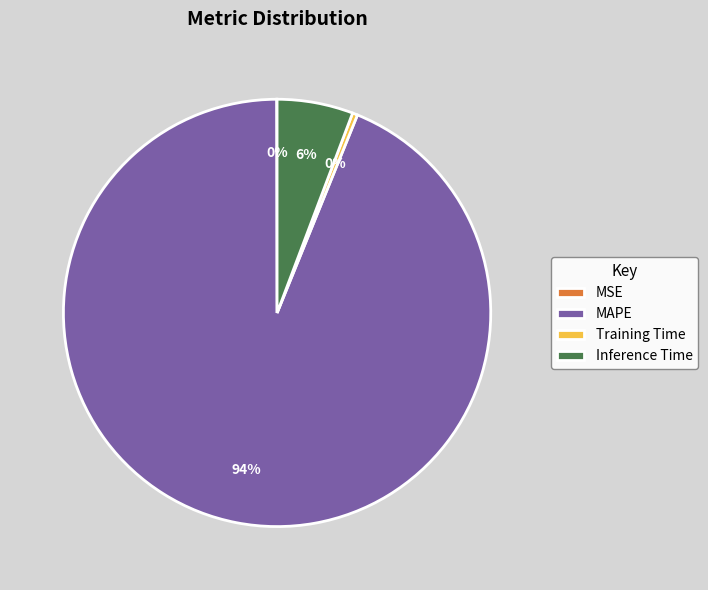

The Inference Time slice represents 6% of the pie. True or false?

True